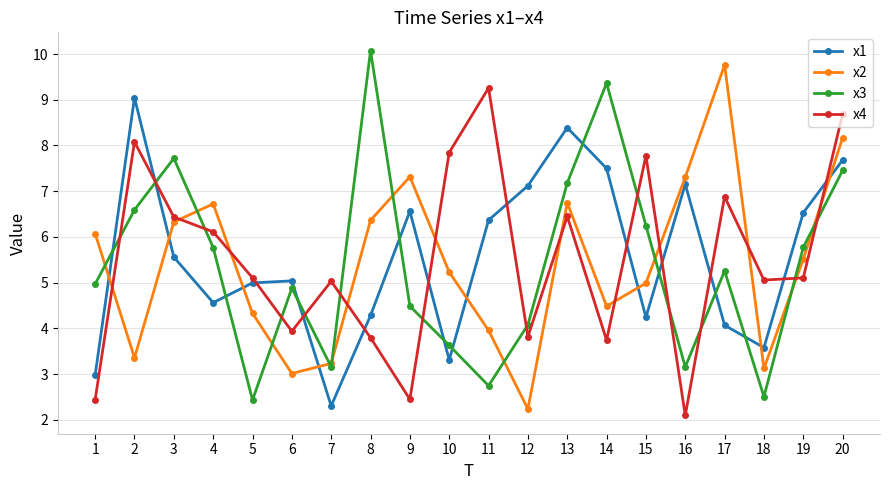

What is the value of the x1 point at the 14th from the left?

7.5